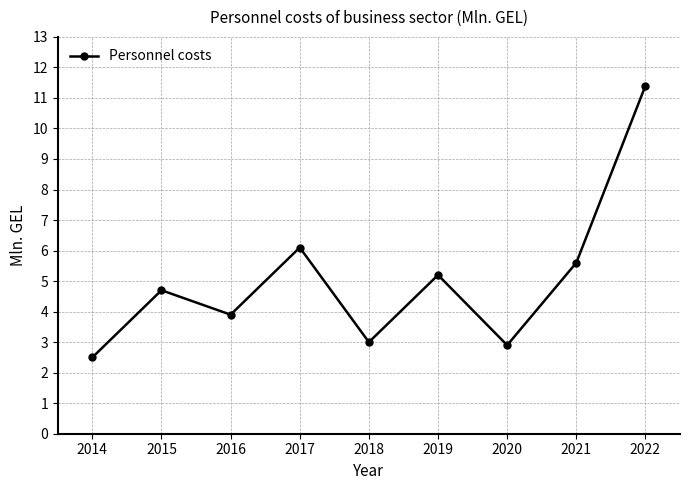

How many lines are shown in the chart?

1